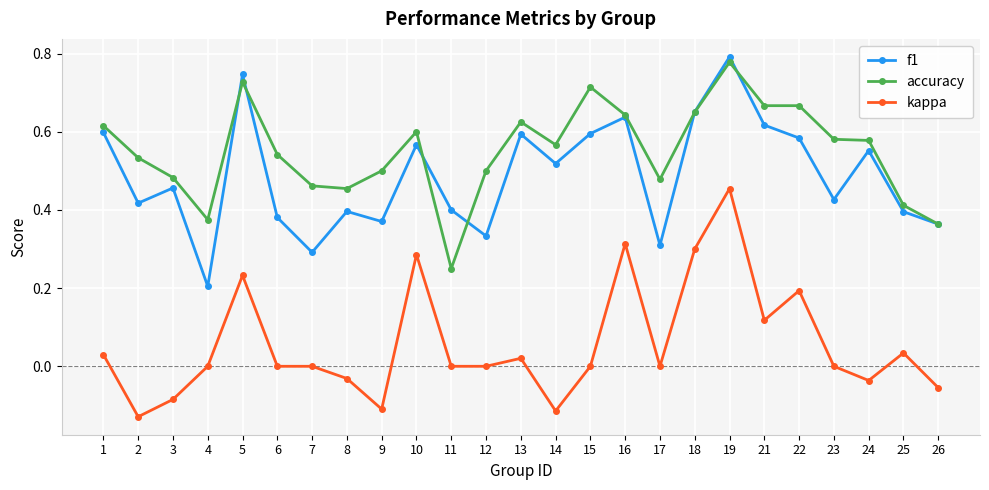

True or false: f1 has a value of 0.1 at 7.

False